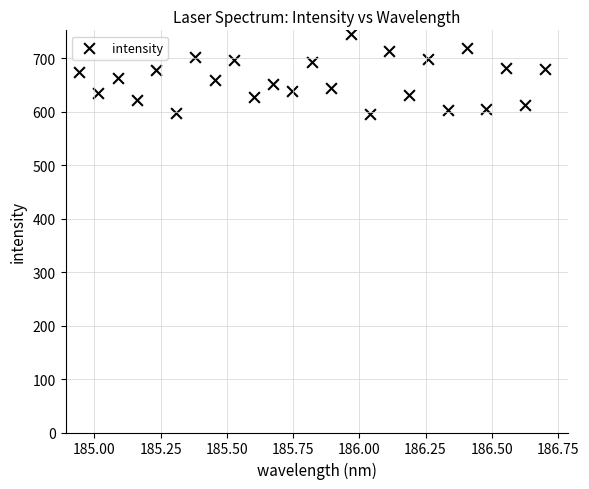

How many points are shown in the scatter plot?

25